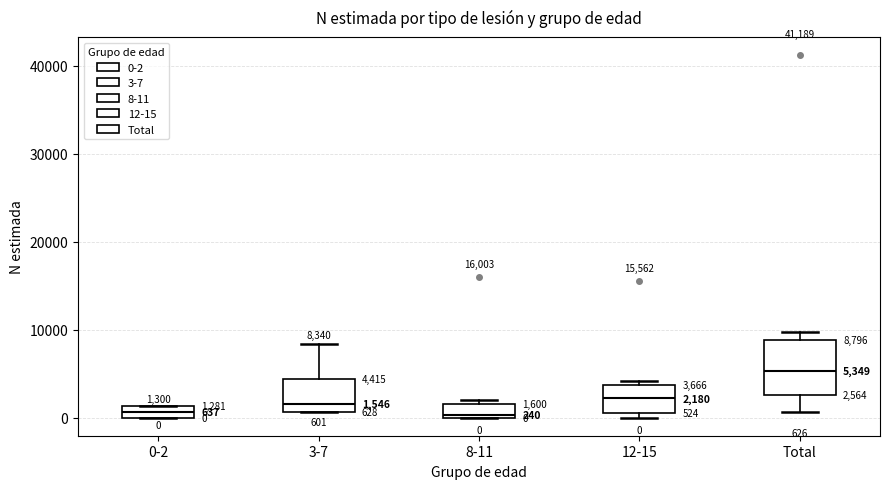

Which box is the tallest, from its lower edge to its upper edge?

Total